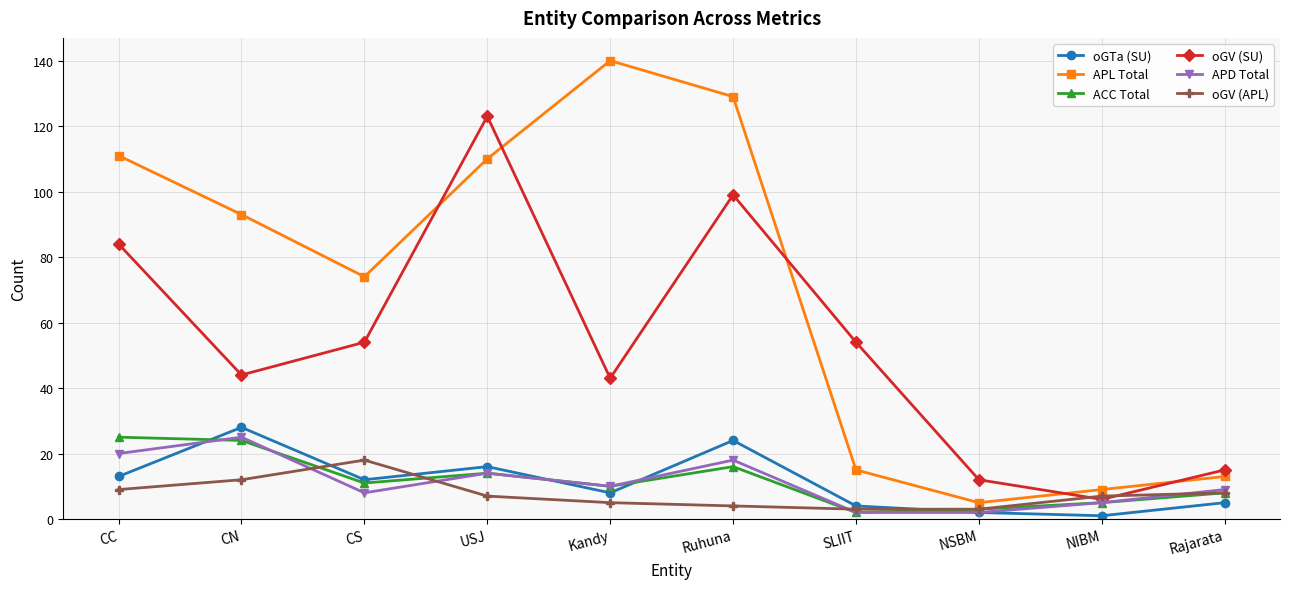

At which label is APD Total closest to 13?

USJ